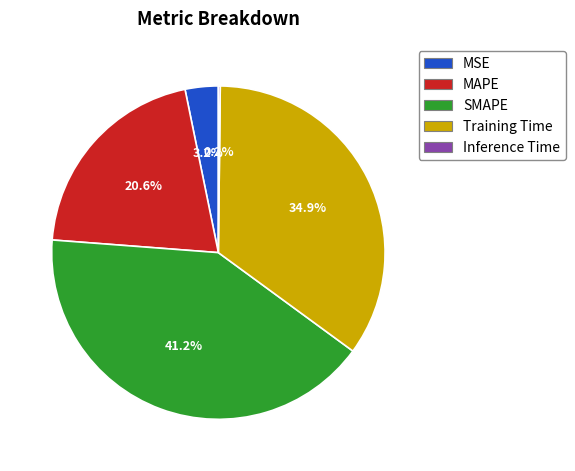

Which has a higher value, Training Time or SMAPE?

SMAPE